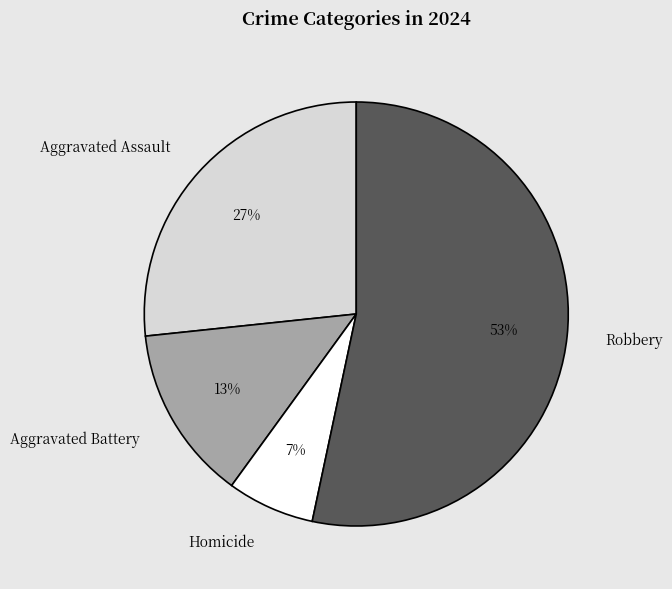

Combined, do Aggravated Assault and Aggravated Battery account for over 50%?

No